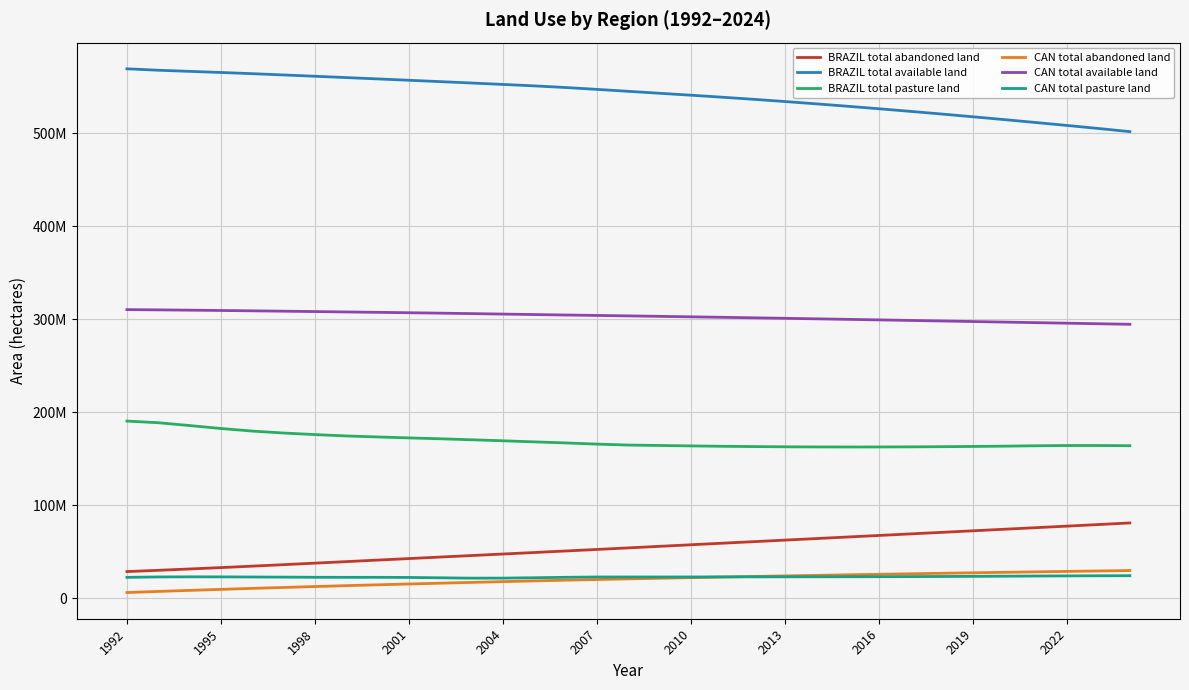

Does the chart display data point markers on the line(s)?

No